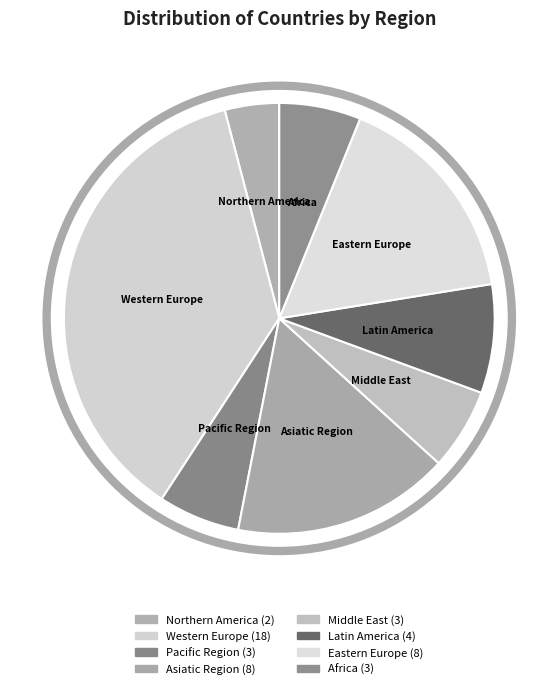

To the nearest percent, what is the difference between the largest and smallest slice percentages?

33%